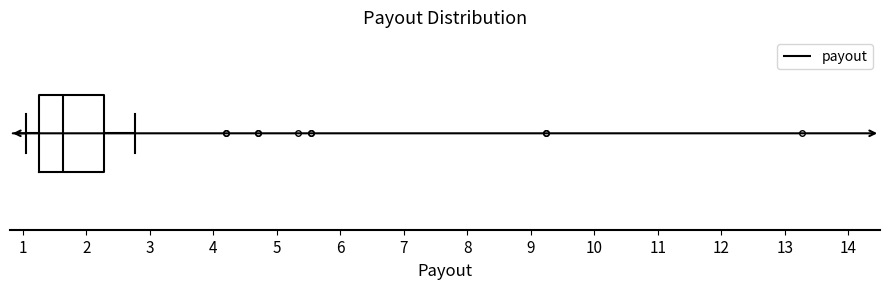

Where is the right edge of the box on the x-axis? The values are not printed on the chart, so give them approximately, as read against the axis.

2.3